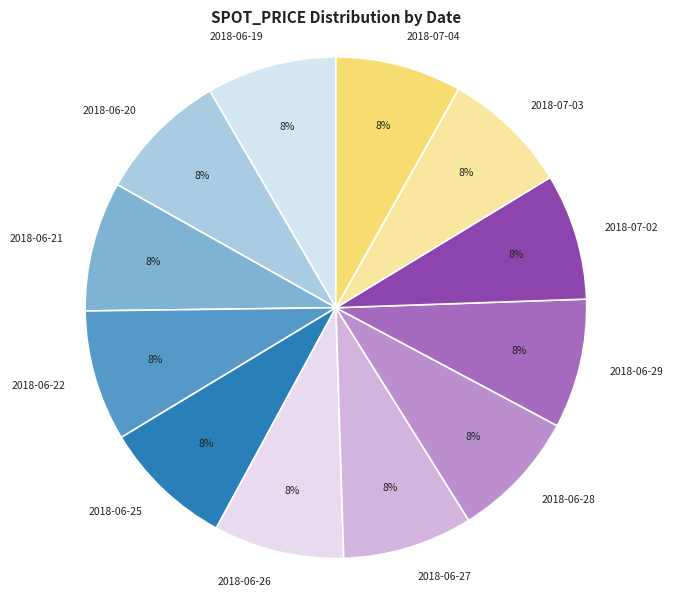

Is it true that 2018-06-25 is 17% of the pie?

False